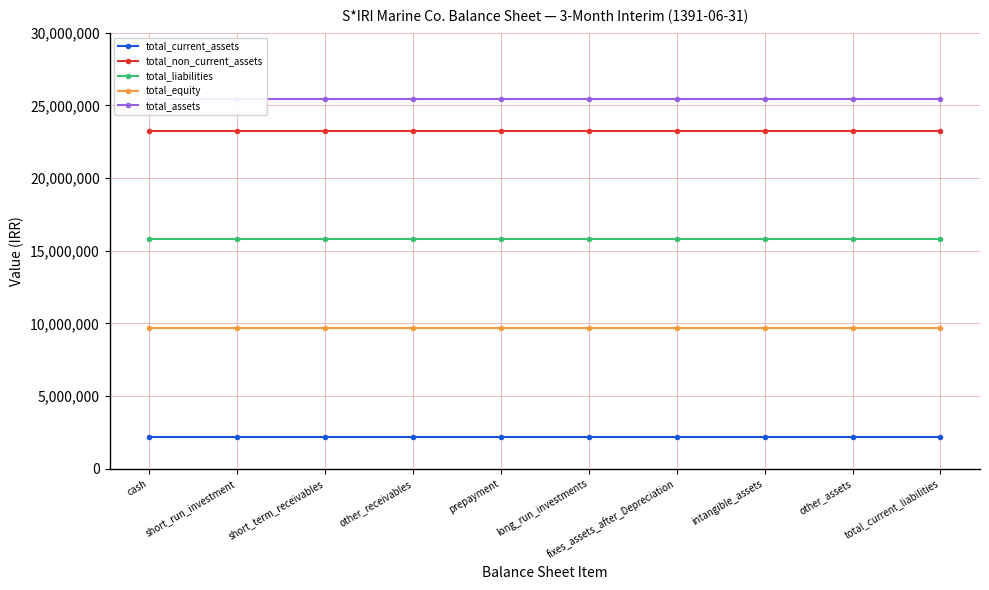

Rank the categories by total_assets value from lowest to highest.

cash, short_run_investment, short_term_receivables, other_receivables, prepayment, long_run_investments, fixes_assets_after_Depreciation, intangible_assets, other_assets, total_current_liabilities